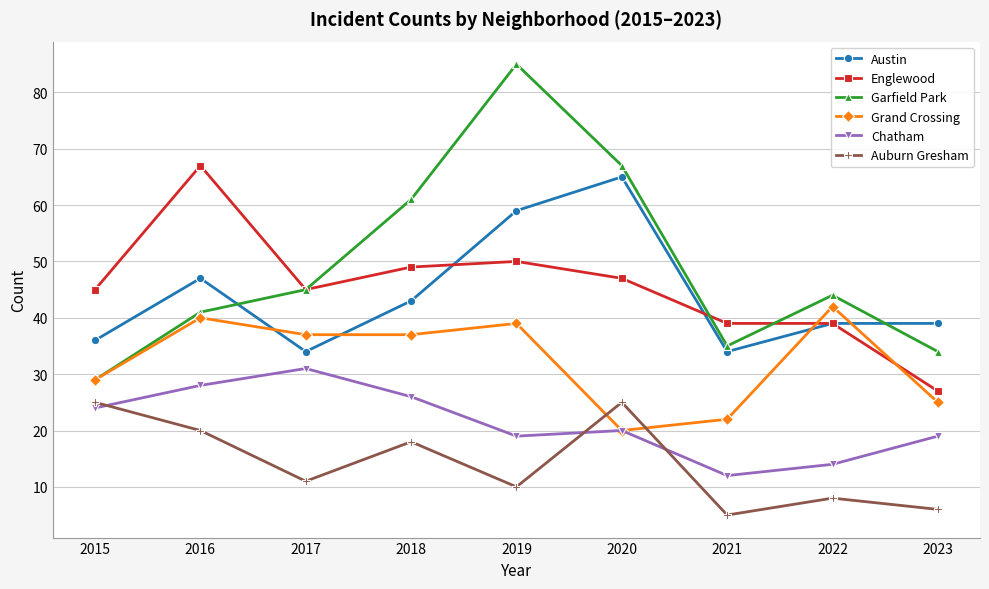

What is the difference between the maximum and minimum values in the Chatham series?

19